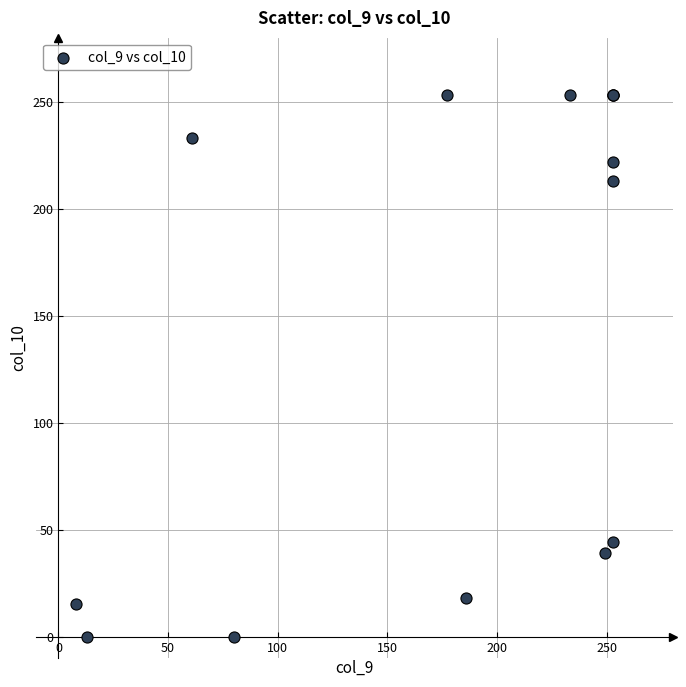

What Y value in the scatter plot is closest to 126?

44